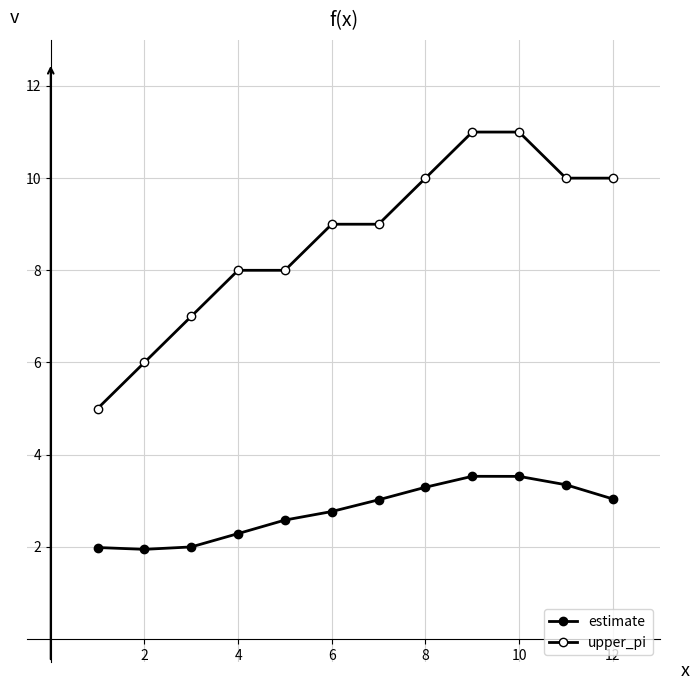

How many lines are shown in the chart?

2